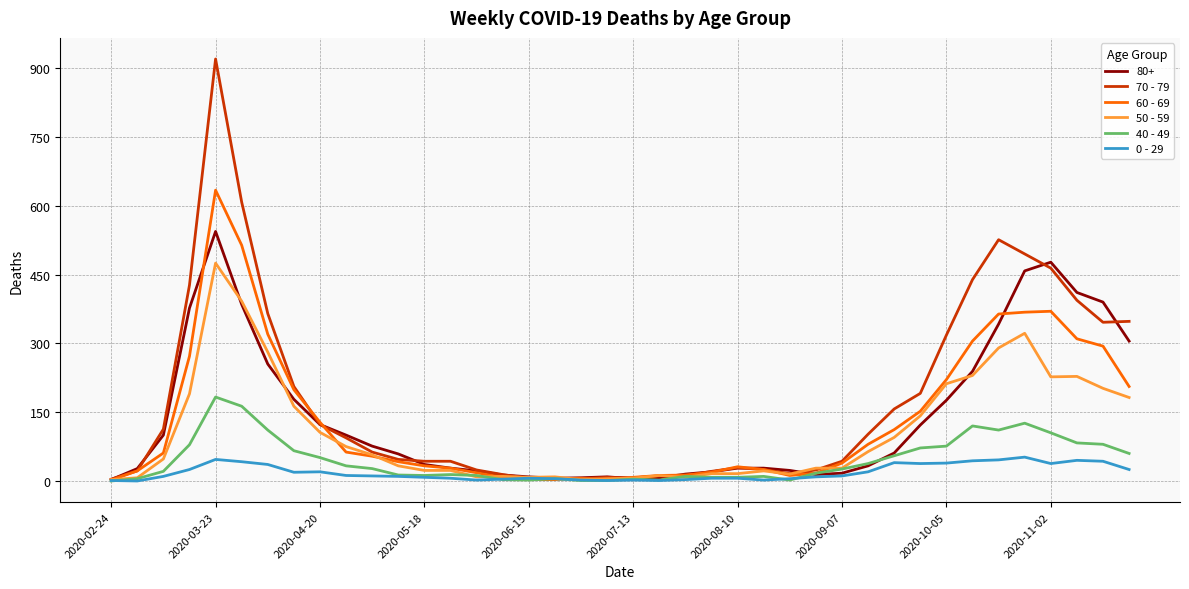

What is the maximum value shown in the chart?

920